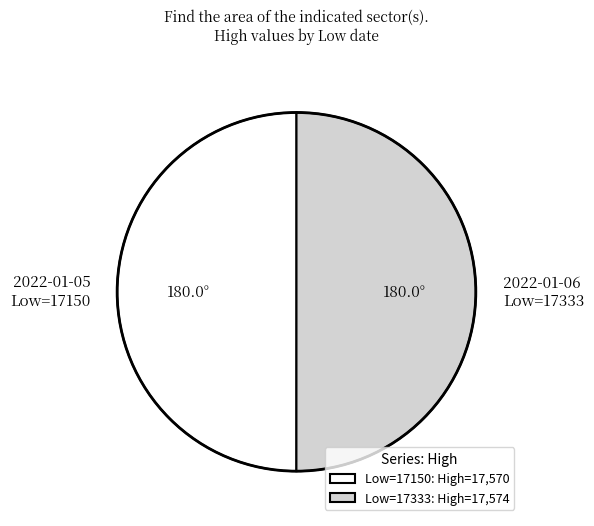

Do 2022-01-05 Low=17150 and 2022-01-06 Low=17333 together represent more than half of the pie?

Yes